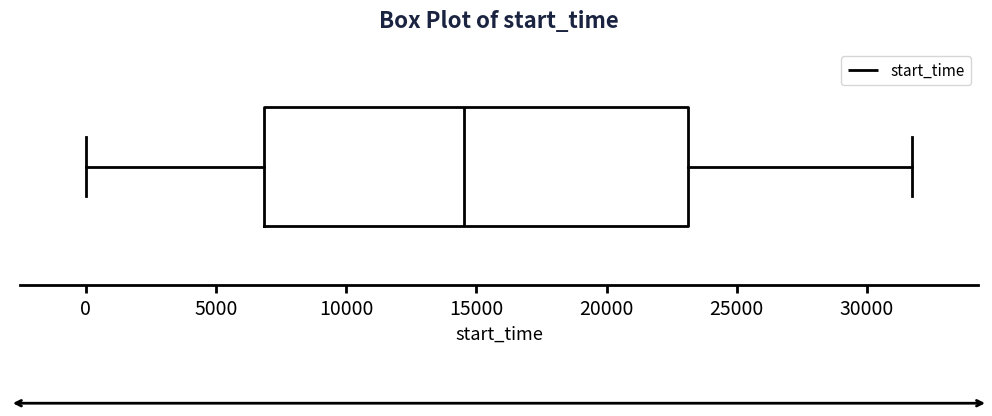

Read this box plot against the x-axis: the position of the median line, the range covered by the box, and the ends of both whiskers. The values are not printed on the chart, so give them approximately, as read against the axis.

median 14500, box 7000 to 23000, whiskers 0 to 31500